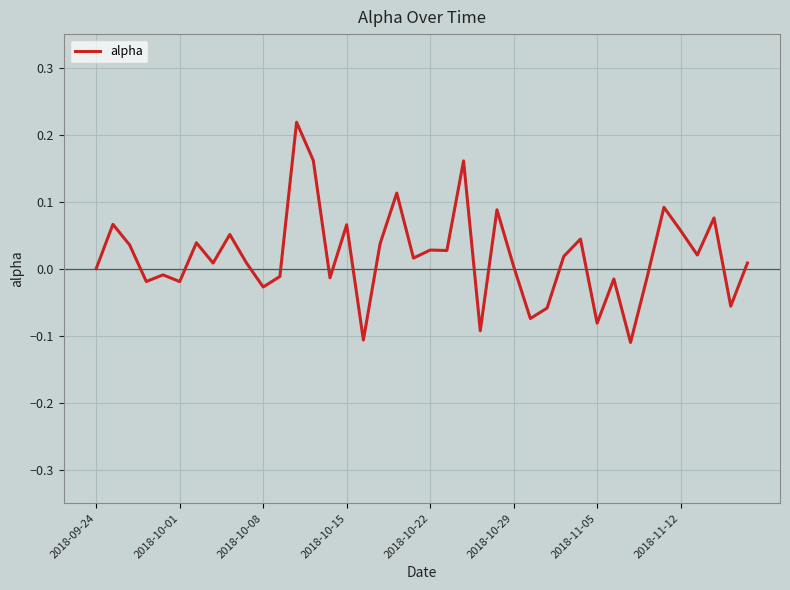

Is this an area chart (filled region under the line)?

No